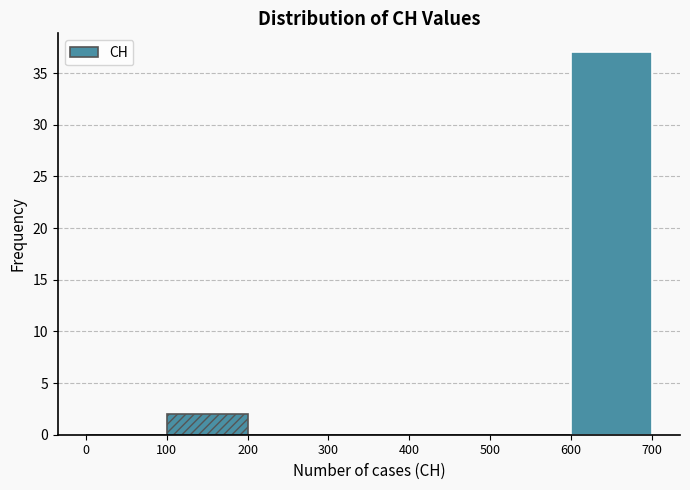

Reading left to right, transcribe this chart: for each bar, give the range it covers on the x-axis and its height. The values are not printed on the chart, so give them approximately, as read against the axis.

0 to 100: 0
100 to 200: 2
200 to 300: 0
300 to 400: 0
400 to 500: 0
500 to 600: 0
600 to 700: 37